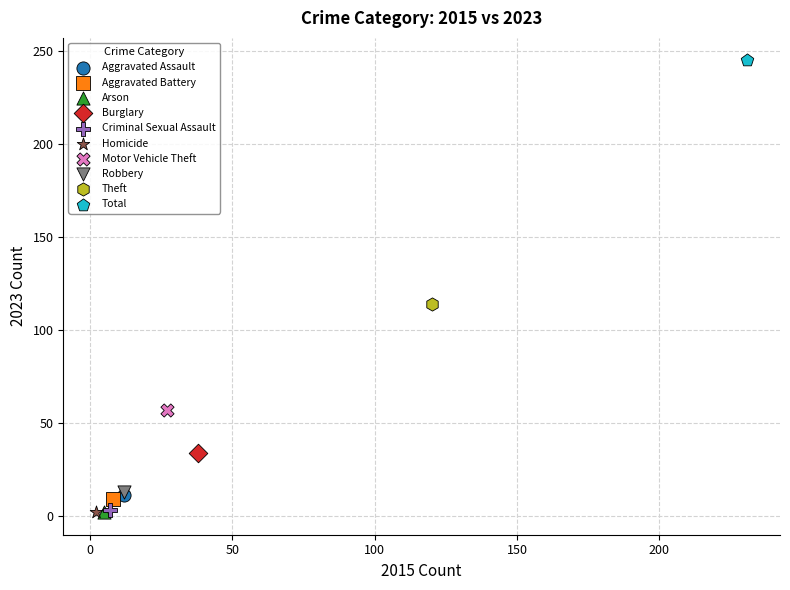

Which series contains the highest Y value?

Total